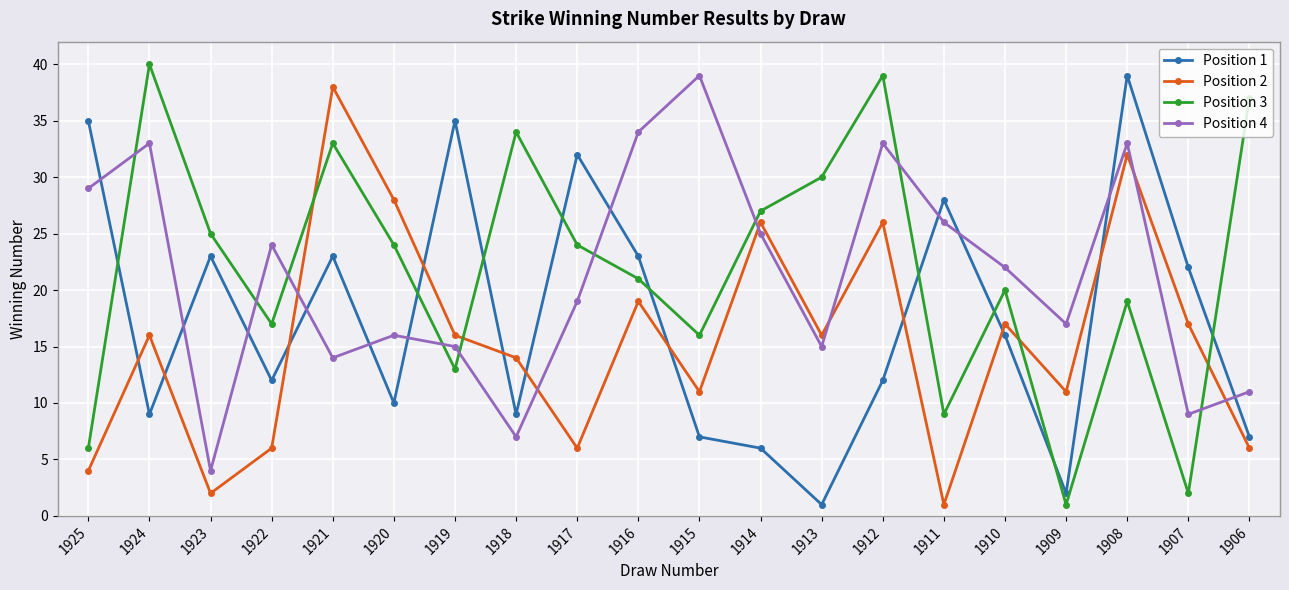

What is the total value across all series at 1908?

123